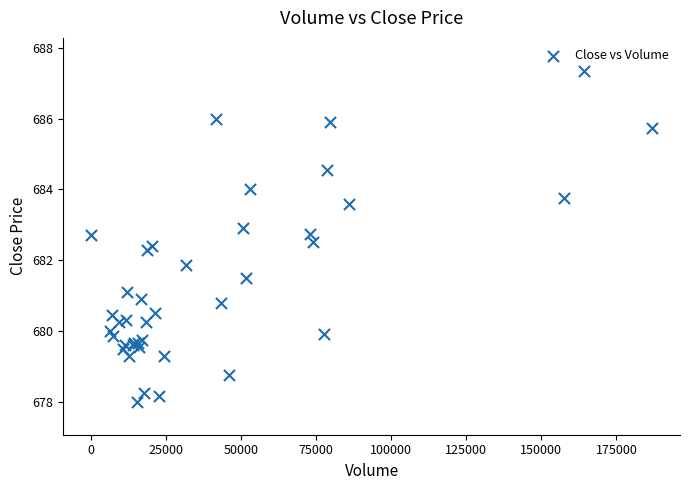

What Y value in the scatter plot is closest to 682?

681.8